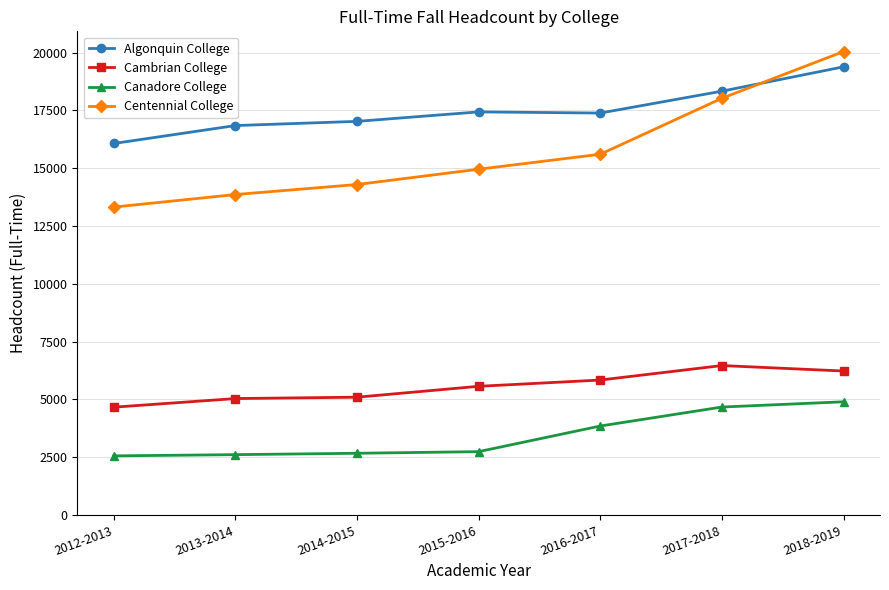

How many lines are shown in the chart?

4